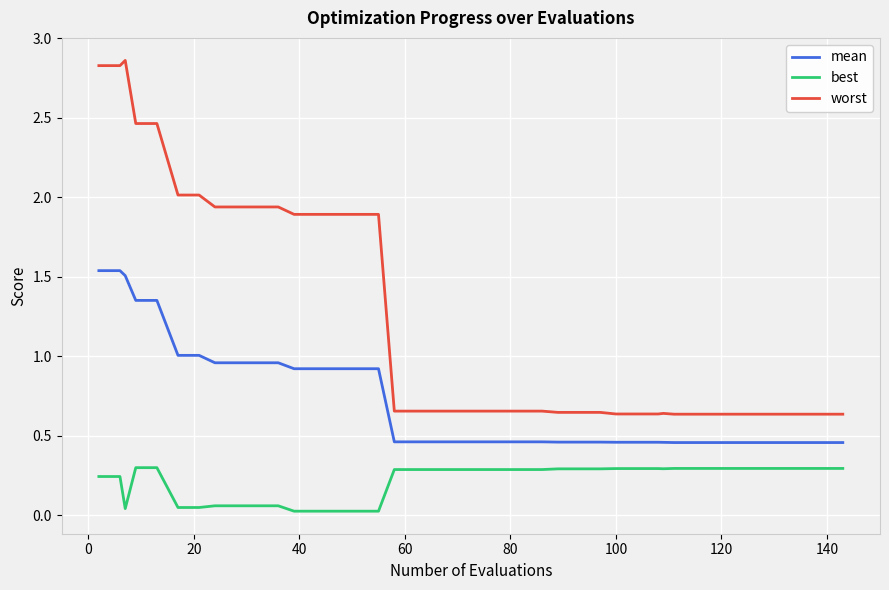

Rank the series by their average value, from highest to lowest.

worst, mean, best